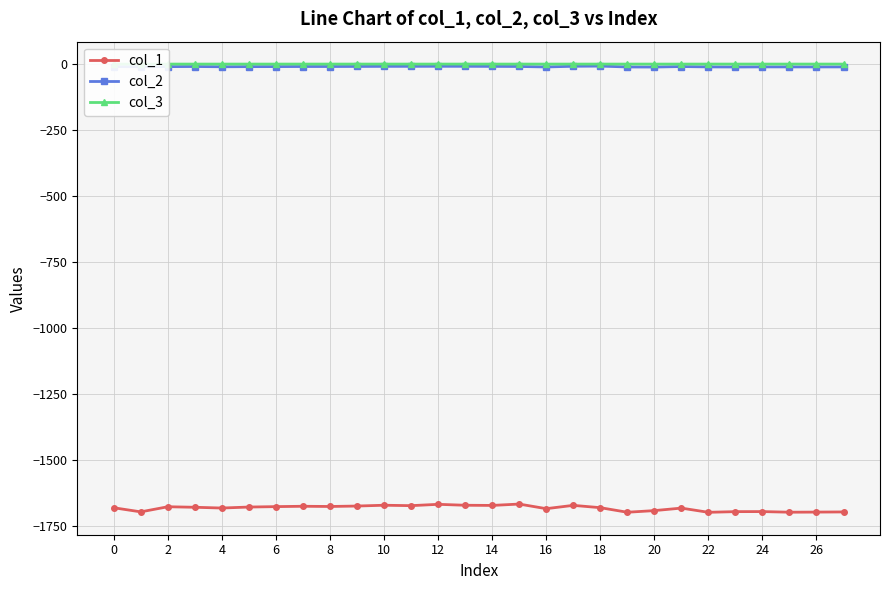

True or false: col_3 and col_1 cross at least once.

False